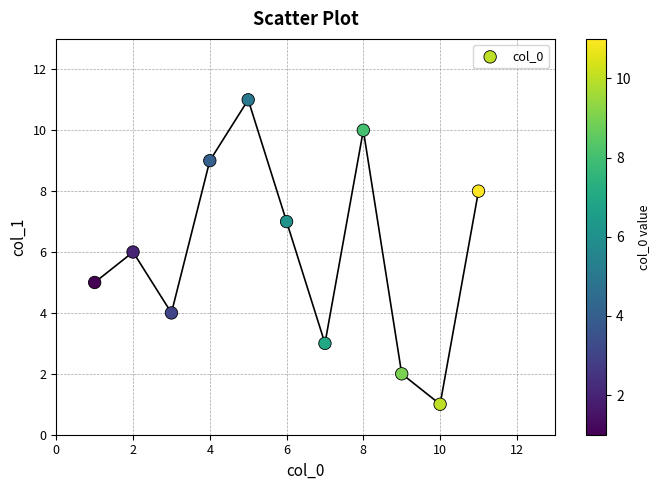

What is the average X value?

6